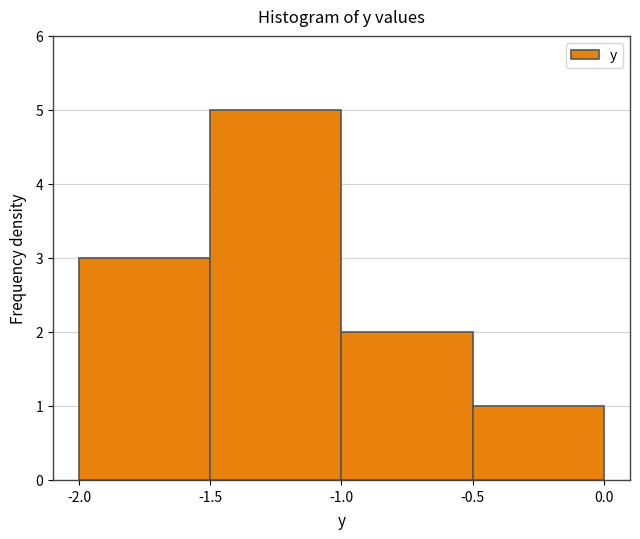

Which range on the x-axis has the tallest bar?

-1.5 to -1.0